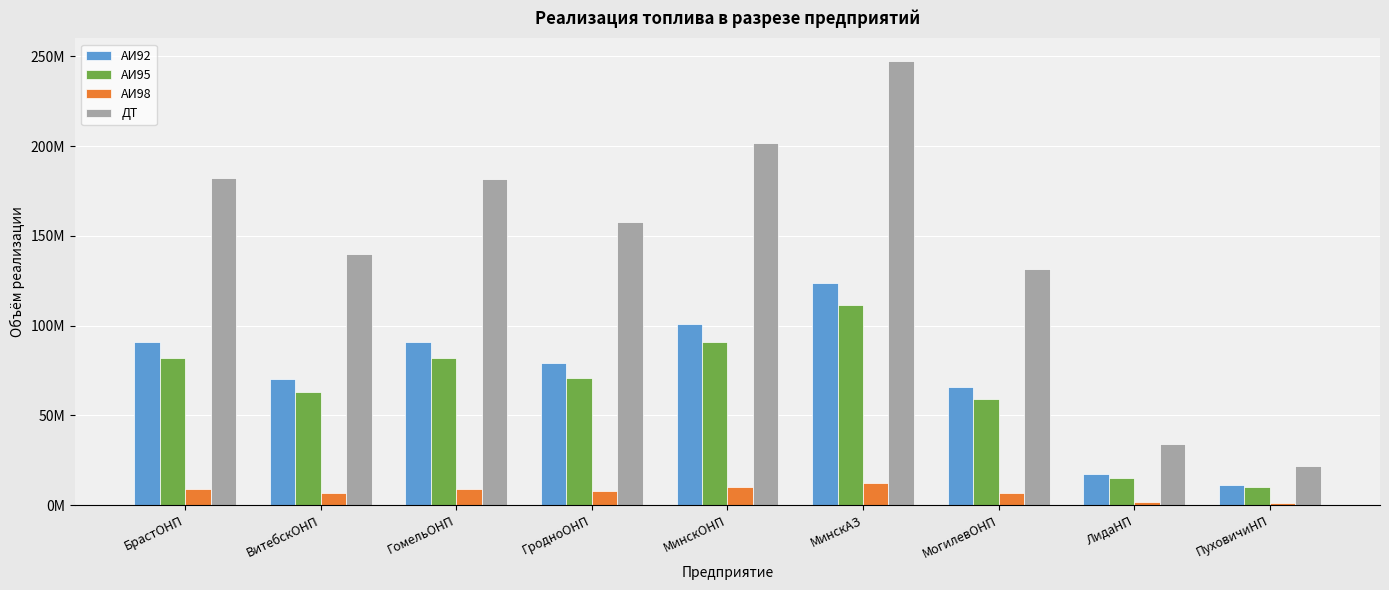

What is the difference between the maximum and minimum values in the ДТ series?

225650469.5